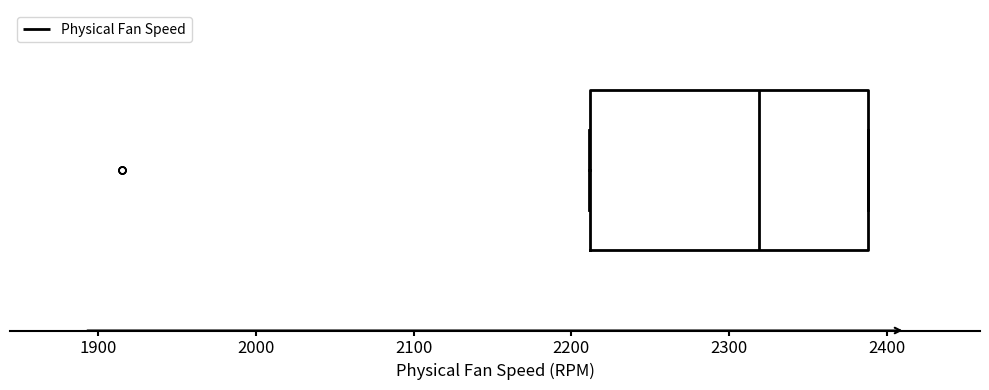

Transcribe this box plot: give where the median line is, the range the box spans, and where the two whiskers end, as read against the x-axis. The values are not printed on the chart, so give them approximately, as read against the axis.

median 2320, box 2210 to 2390, whiskers 2210 to 2390